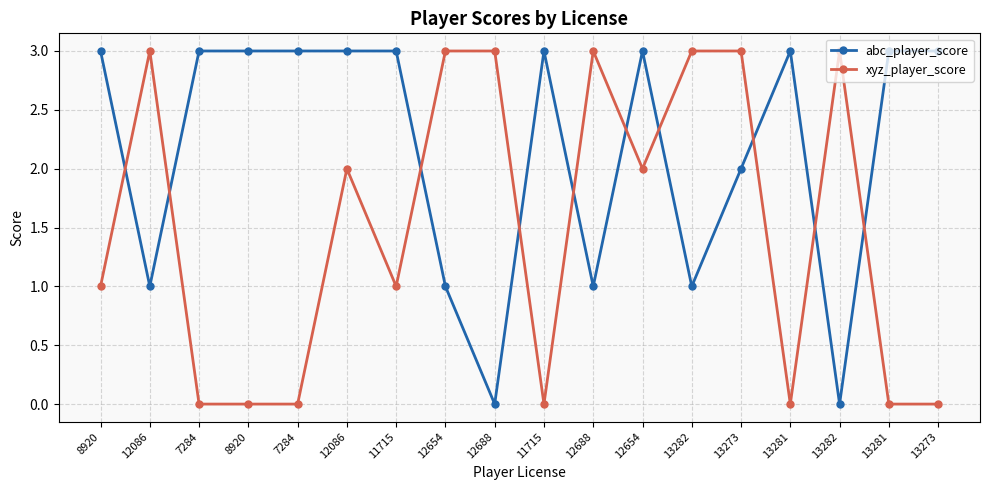

What is the value of the xyz_player_score point at the 2nd from the left?

3